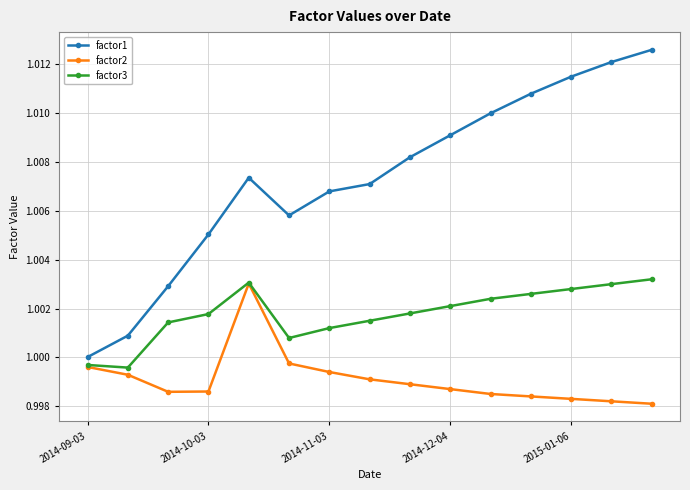

Which series has the widest spread of values?

factor1